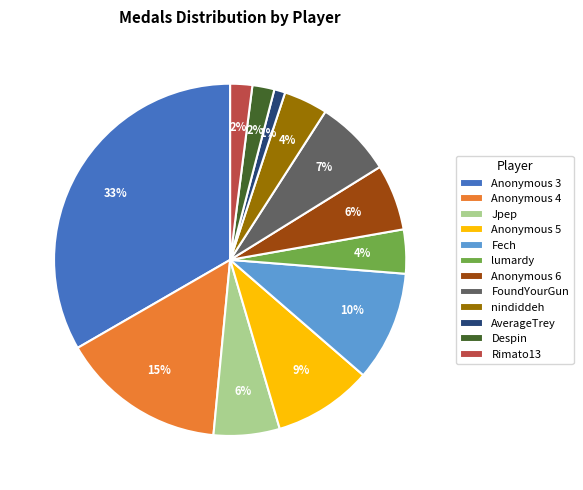

What percentage is the Fech slice, to the nearest percent?

10%